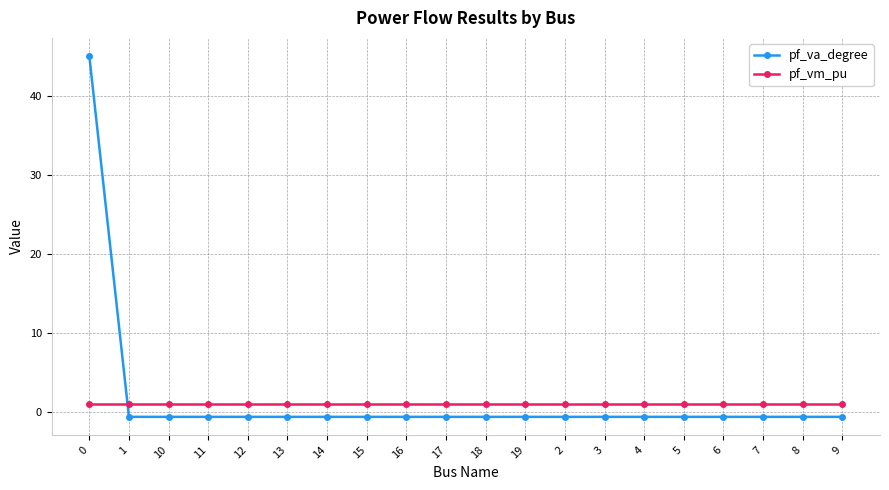

Read the pf_va_degree value at 3.

-0.6